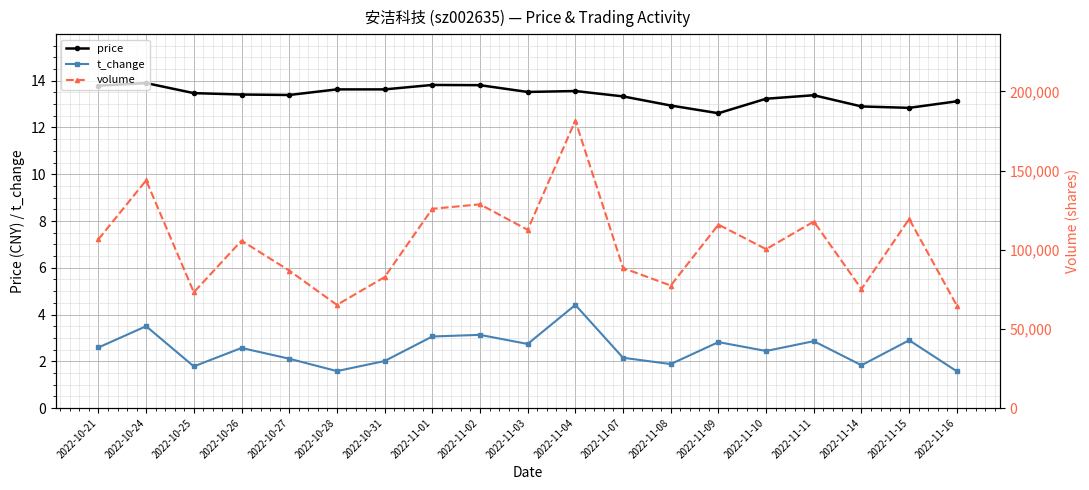

What is the difference between the t_change values at 2022-10-28 and 2022-10-25?

0.2